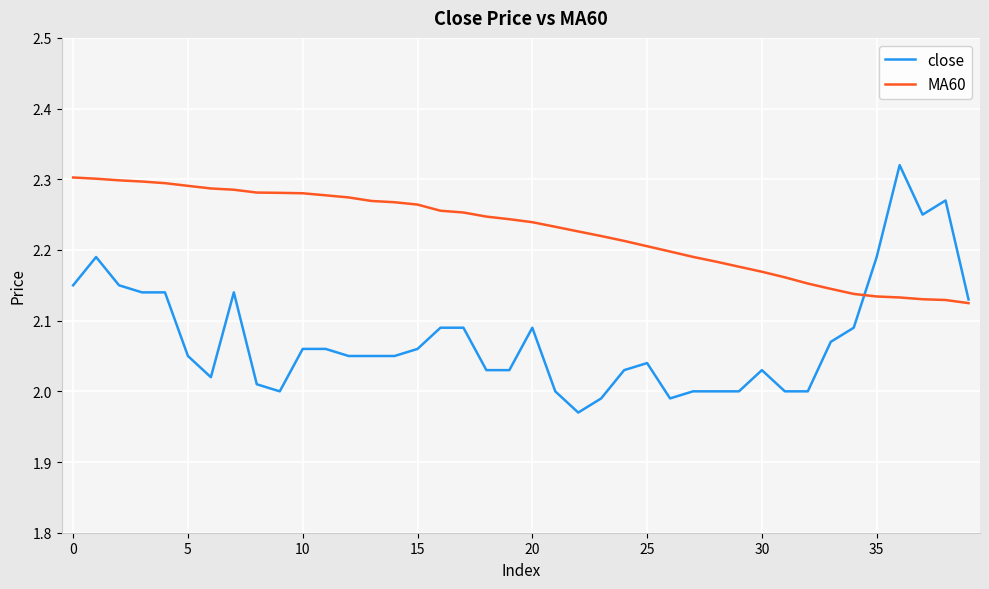

Which series has the largest range (max minus min)?

close